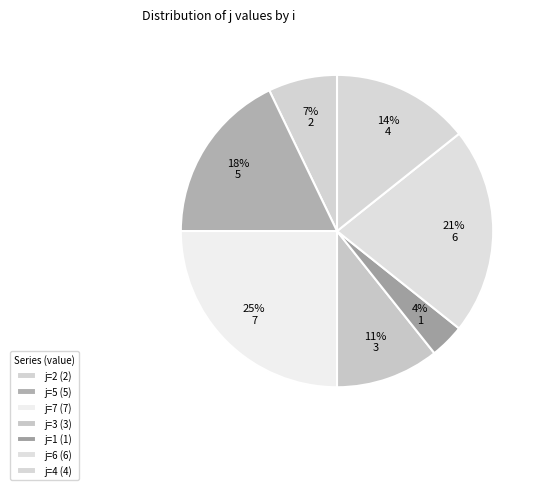

Count the number of slices in the pie.

7